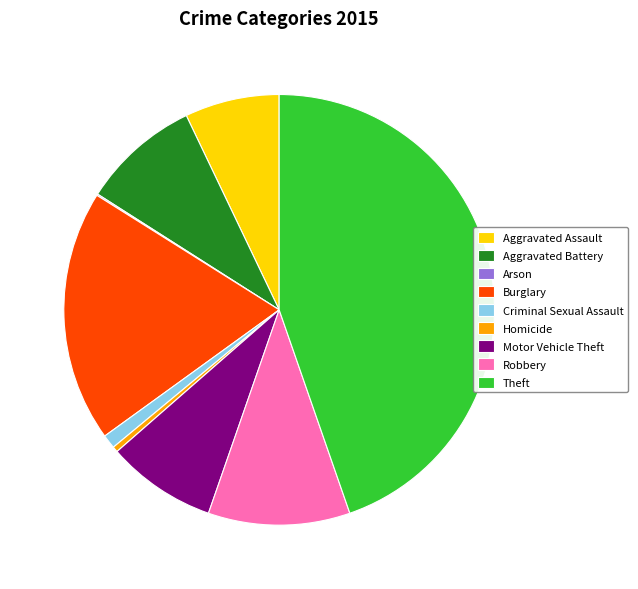

Which has a higher value, Aggravated Battery or Motor Vehicle Theft?

Aggravated Battery